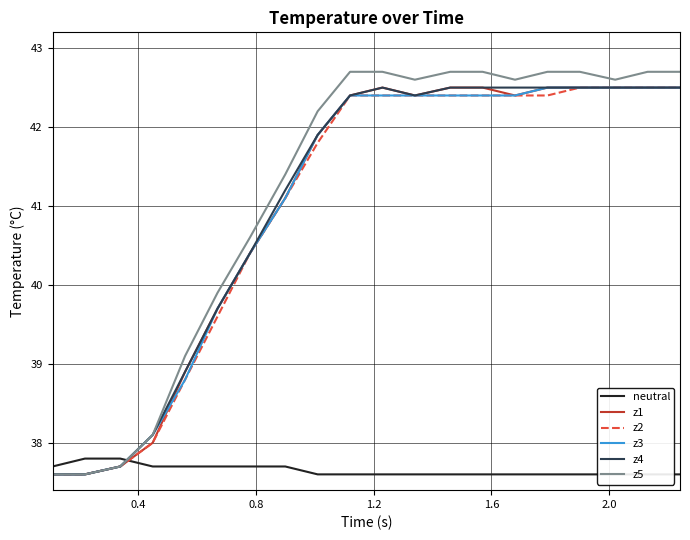

What is the maximum value for z5?

42.7